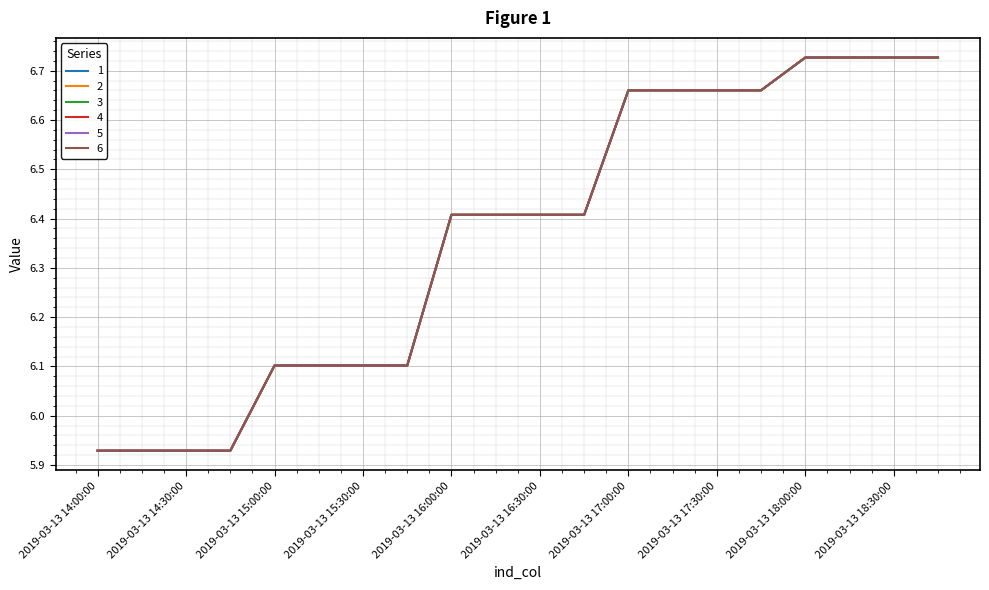

What is the value of the 3 point at the 11th from the left?

6.4